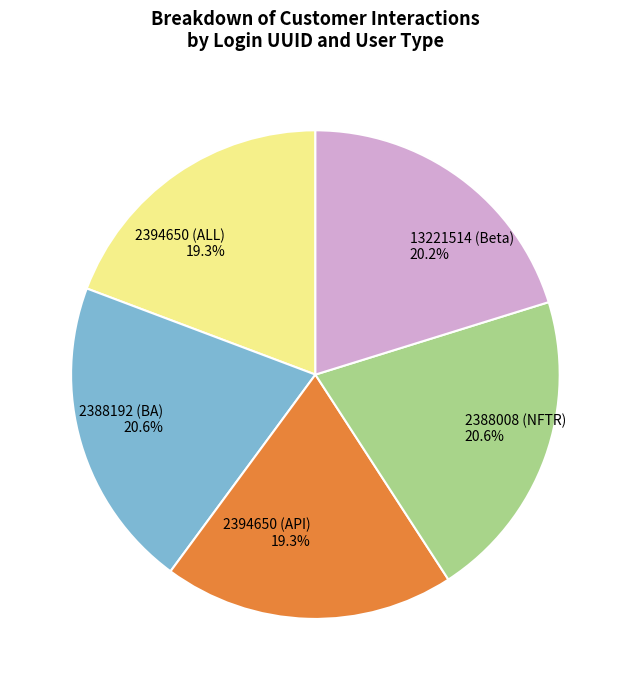

What is the ratio of the value at 13221514 (Beta) to the value at 2388192 (BA)?

1.0